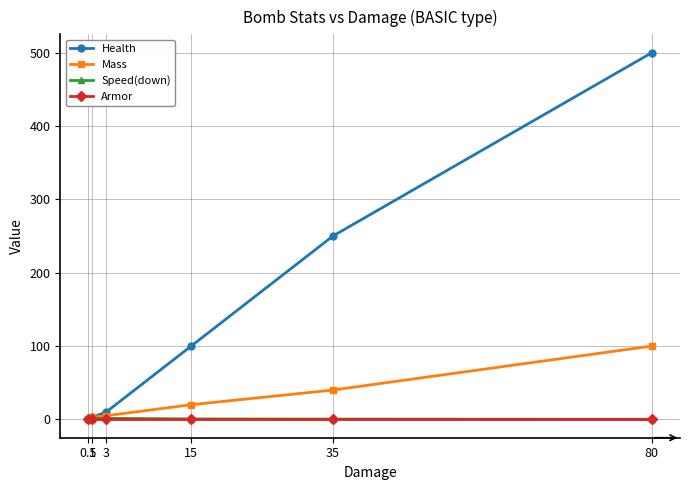

What is the difference between the highest and lowest values at 15?

100.0